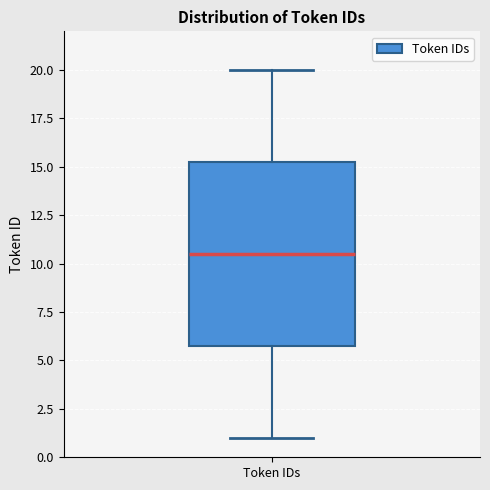

Where is the upper edge of the box for Token IDs on the y-axis? The values are not printed on the chart, so give them approximately, as read against the axis.

15.5